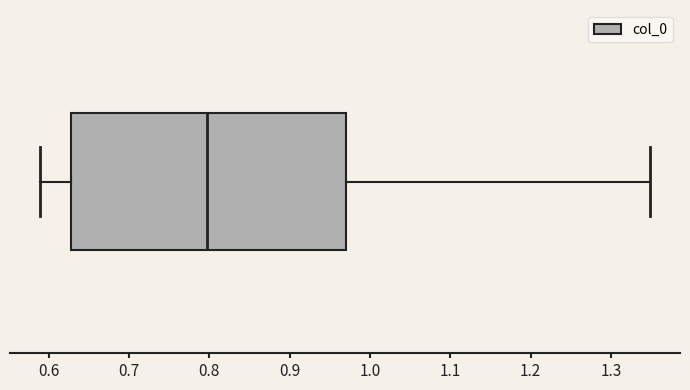

Transcribe this box plot: give where the median line is, the range the box spans, and where the two whiskers end, as read against the x-axis. The values are not printed on the chart, so give them approximately, as read against the axis.

median 0.80, box 0.63 to 0.97, whiskers 0.59 to 1.35